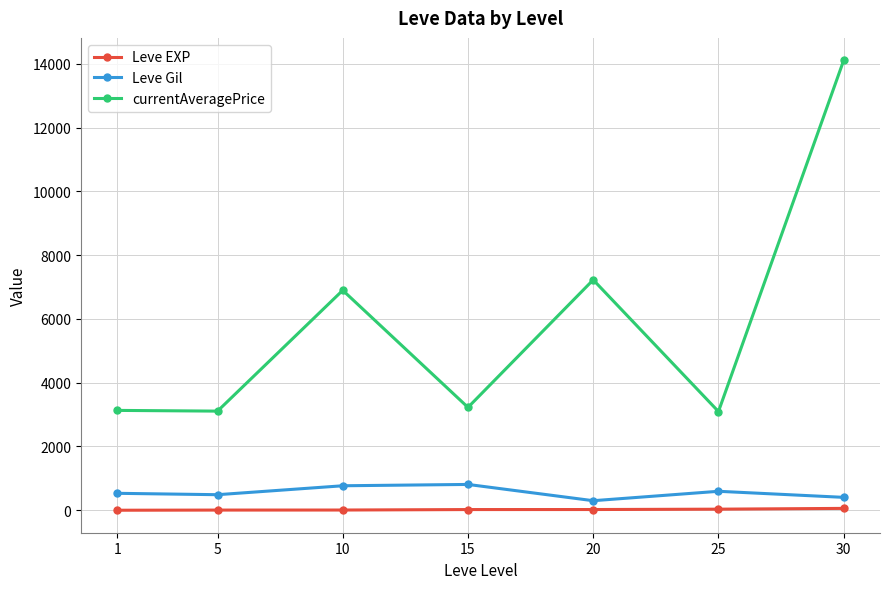

How many values in the Leve Gil series are below 531?

3